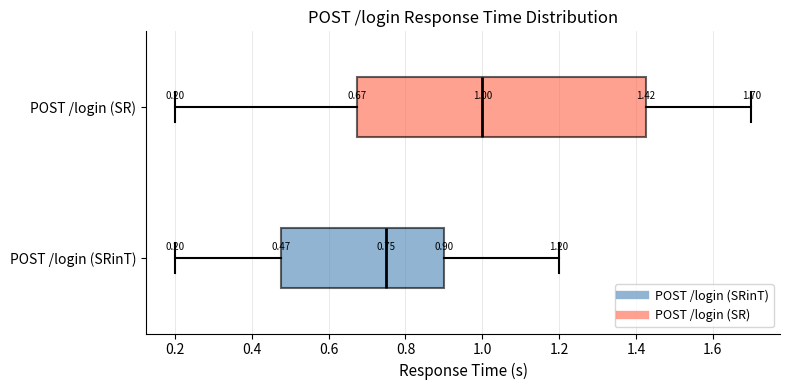

Comparing the boxes themselves (not the whiskers), which one is the widest?

POST /login (SR)